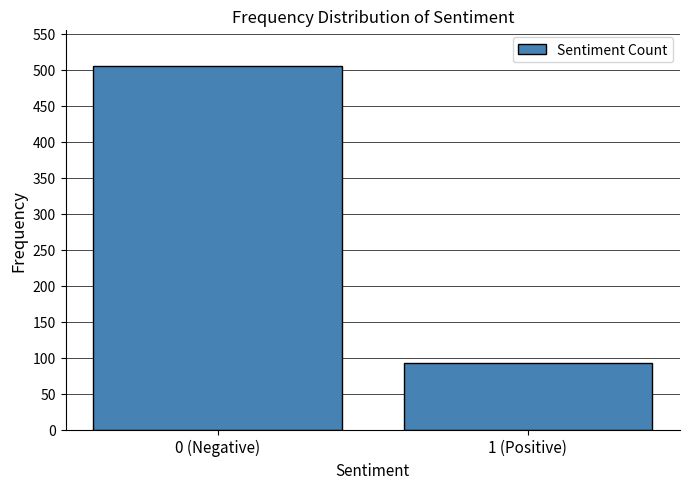

Reading left to right, extract all data points from this chart.

505	93